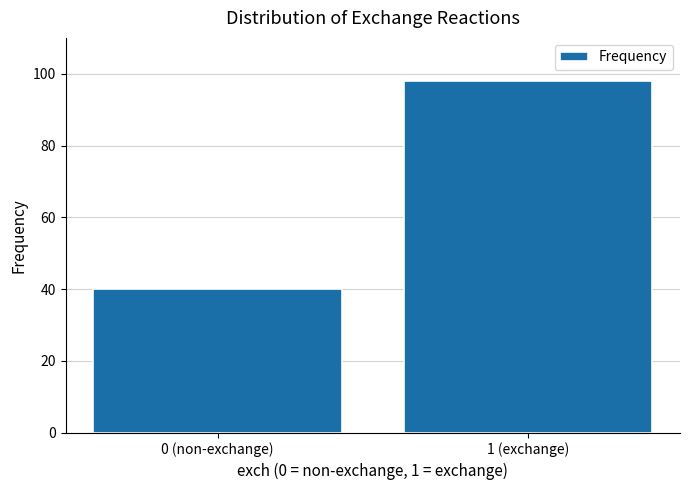

Reading right to left, extract all data points from this chart.

98	40